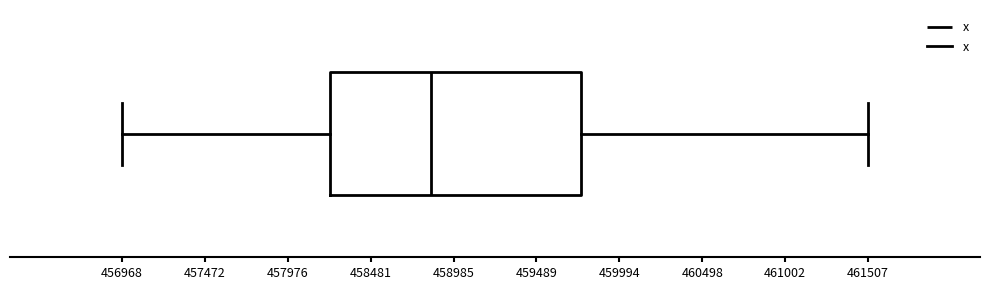

Where does the median line of the box sit on the x-axis? The values are not printed on the chart, so give them approximately, as read against the axis.

458800